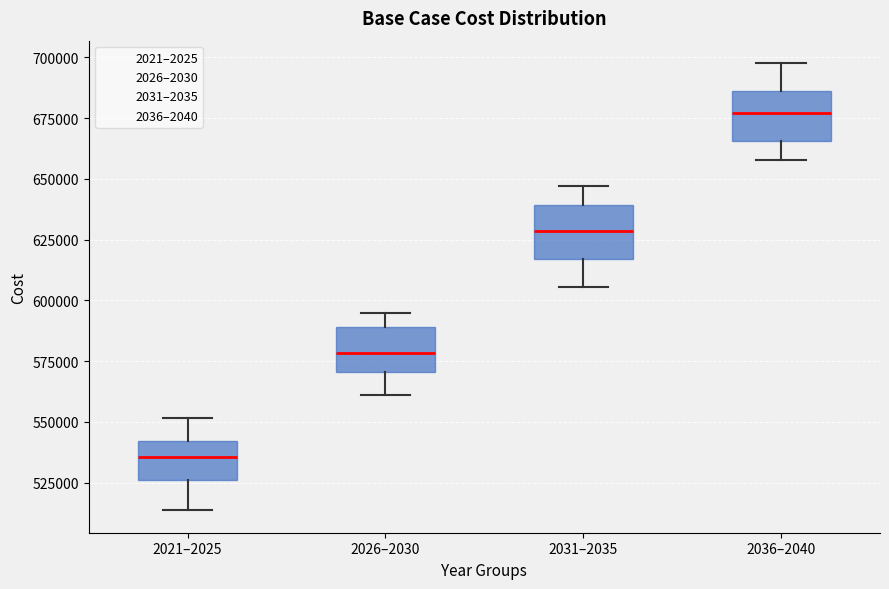

Which box has the lowest median line?

2021–2025